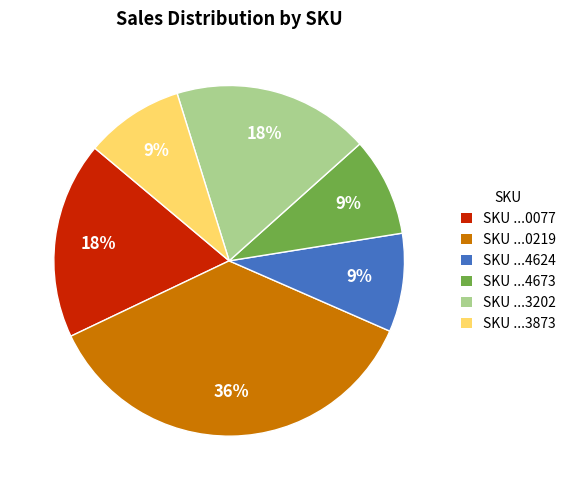

To the nearest percent, what is the average slice percentage?

17%